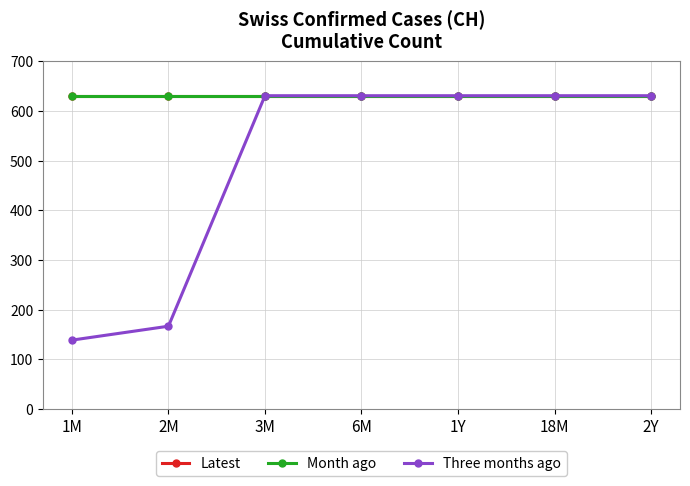

Reading left to right, extract all data points from this chart.

Latest: 1M=631	2M=631	3M=631	6M=631	1Y=631	18M=631	2Y=631
Month ago: 1M=631	2M=631	3M=631	6M=631	1Y=631	18M=631	2Y=631
Three months ago: 1M=139	2M=167	3M=631	6M=631	1Y=631	18M=631	2Y=631